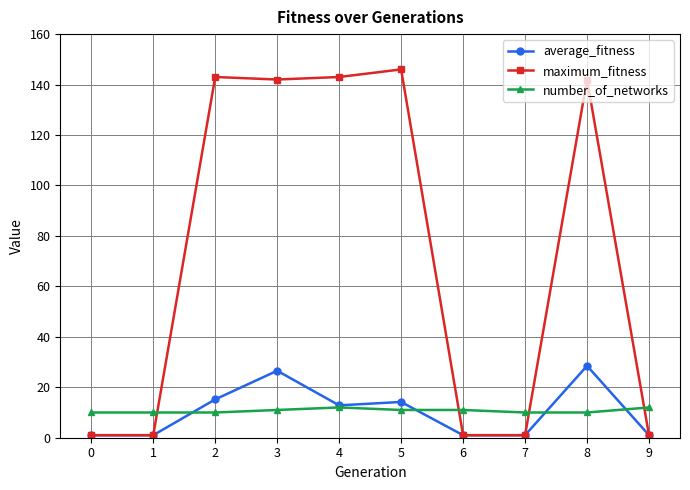

The average_fitness series shows 28.5 at 8. True or false?

True